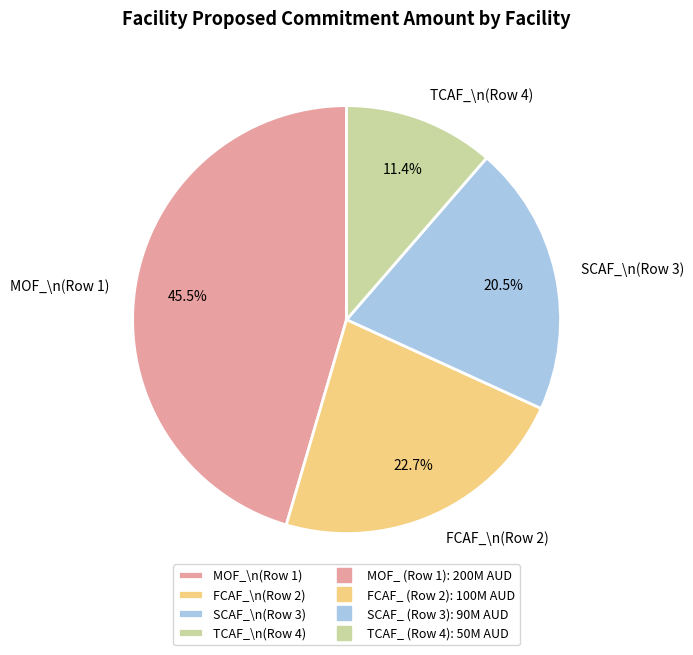

Is the sum of MOF_\n(Row 1) and TCAF_\n(Row 4) greater than half?

Yes